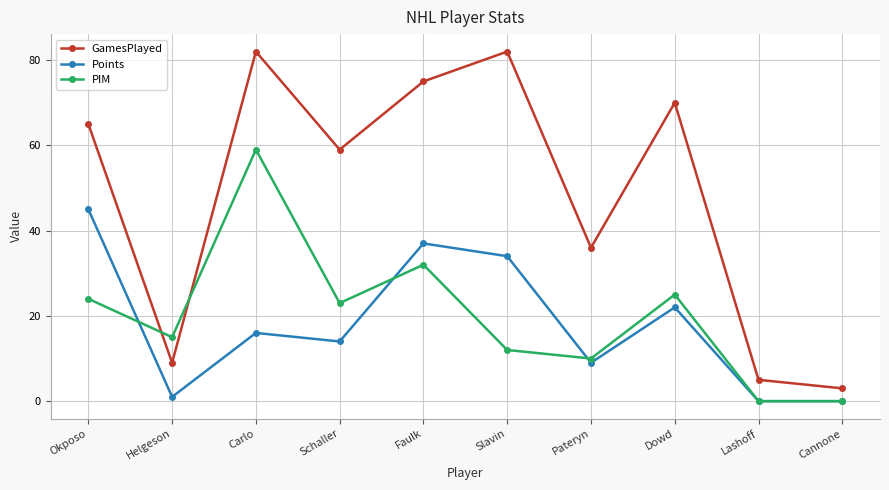

Is this an area chart (filled region under the line)?

No